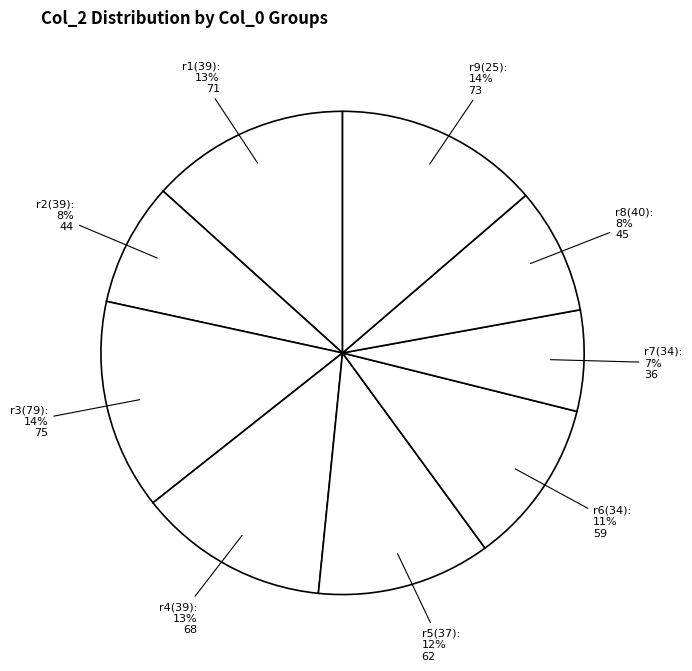

Which has a higher value, r7(34): 7% 36 or r9(25): 14% 73?

r9(25): 14% 73